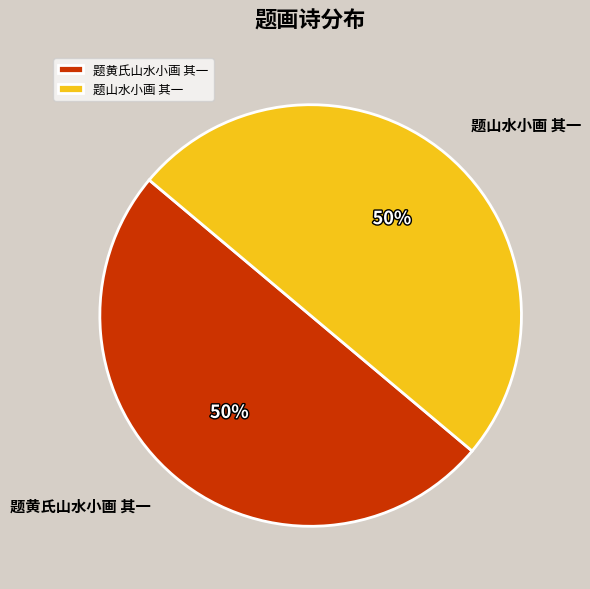

Approximately how many times larger is the value at 题山水小画 其一 compared to 题黄氏山水小画 其一?

1.0